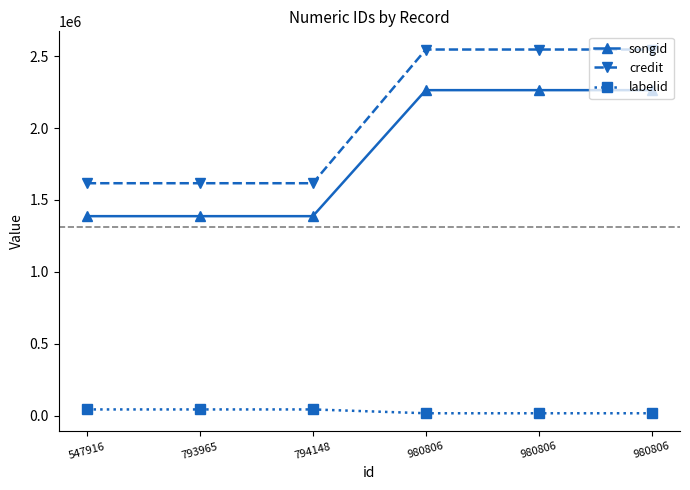

How many data points in songid are less than 2263769?

3